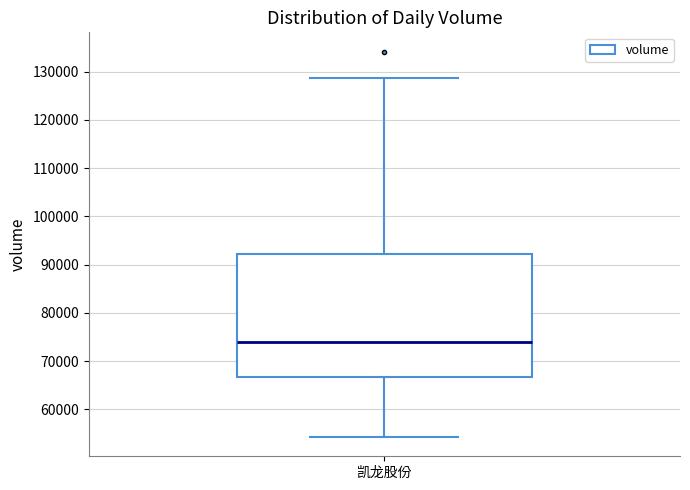

Where does the median line of the box for 凯龙股份 sit on the y-axis? The values are not printed on the chart, so give them approximately, as read against the axis.

74000